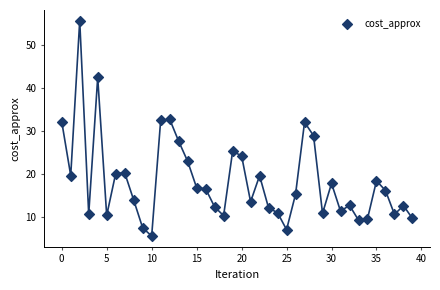

What is the range of Y values (max minus min)?

50.1